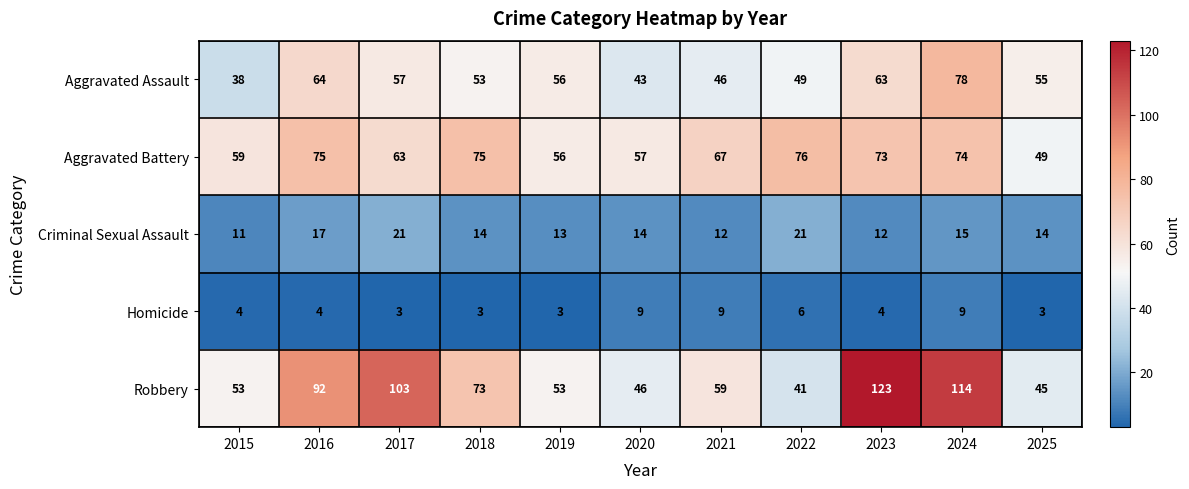

The value of Criminal Sexual Assault at 2024 is 15. True or false?

True